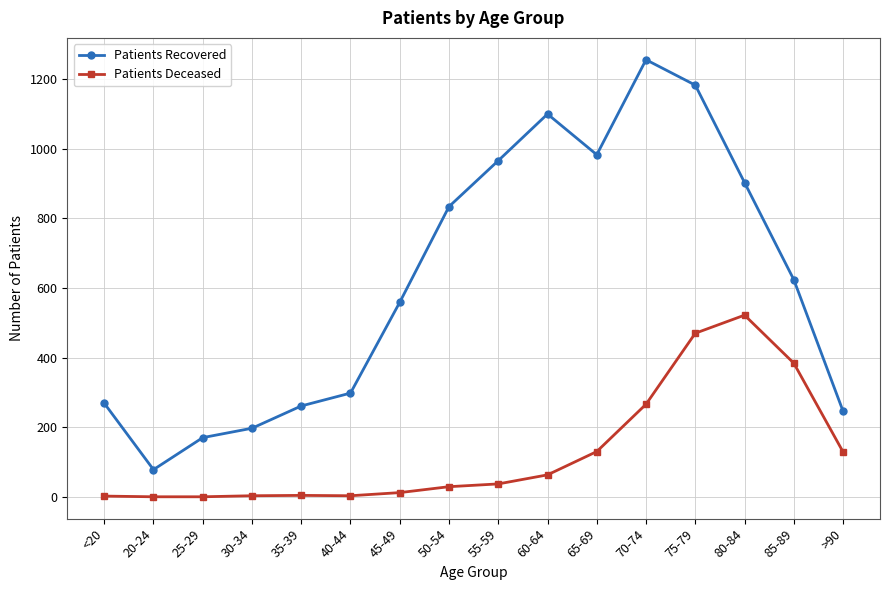

What is the difference between the maximum and minimum values in the Patients Deceased series?

522